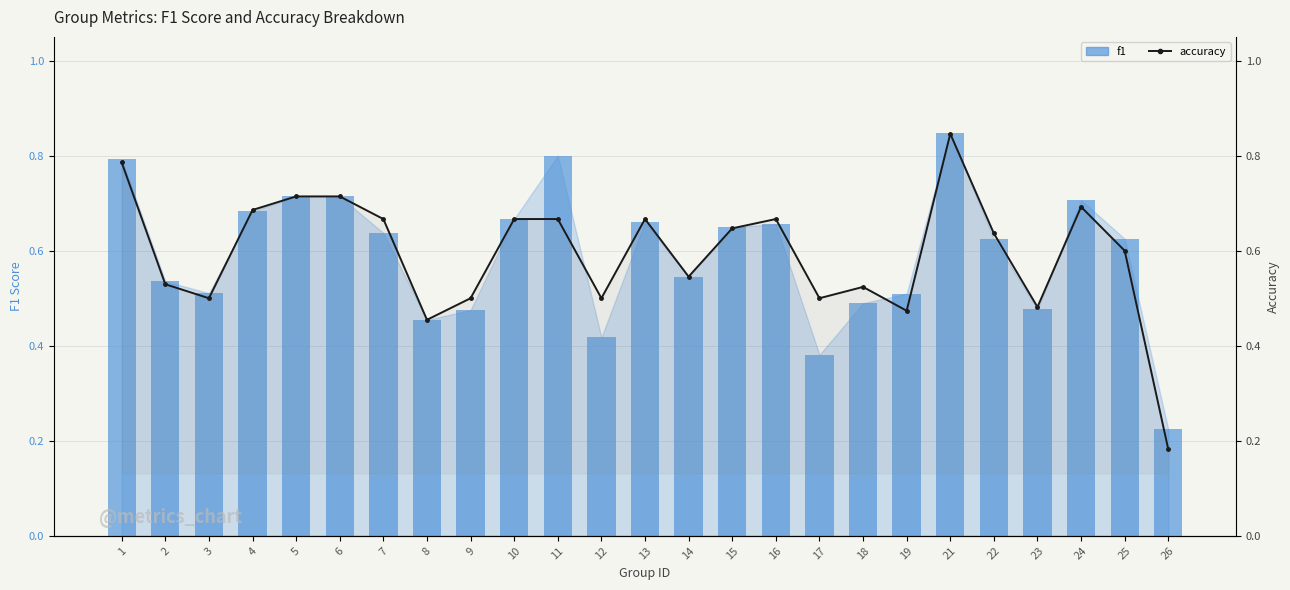

List the series in order of their peak value, lowest first.

accuracy, f1